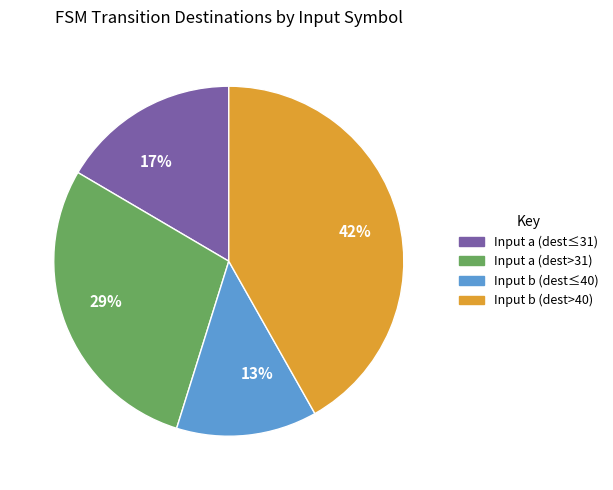

How many slices are in this pie chart?

4